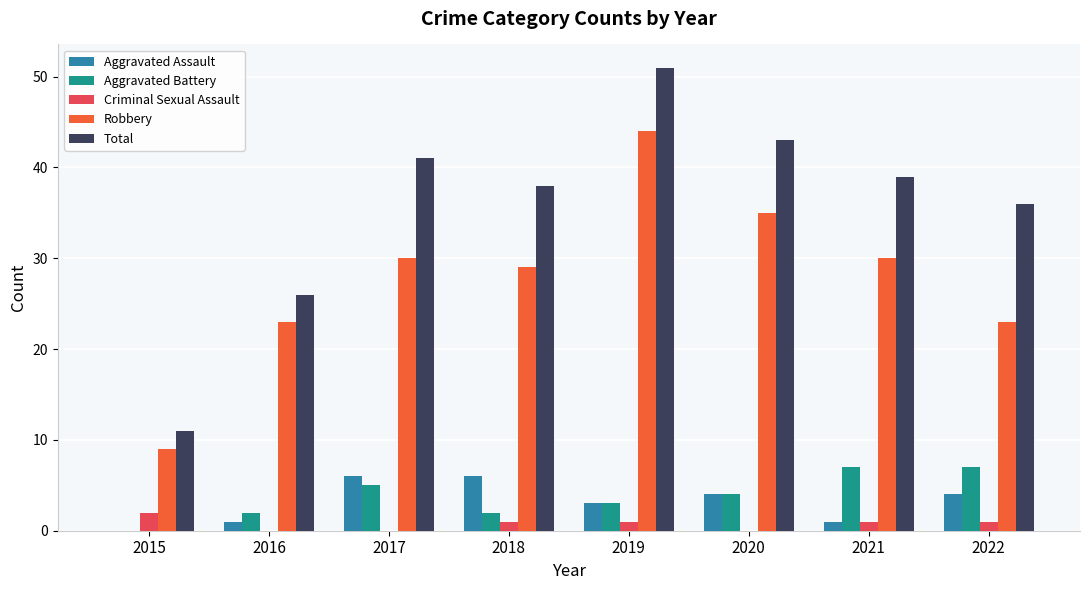

How many series are shown in this chart?

5